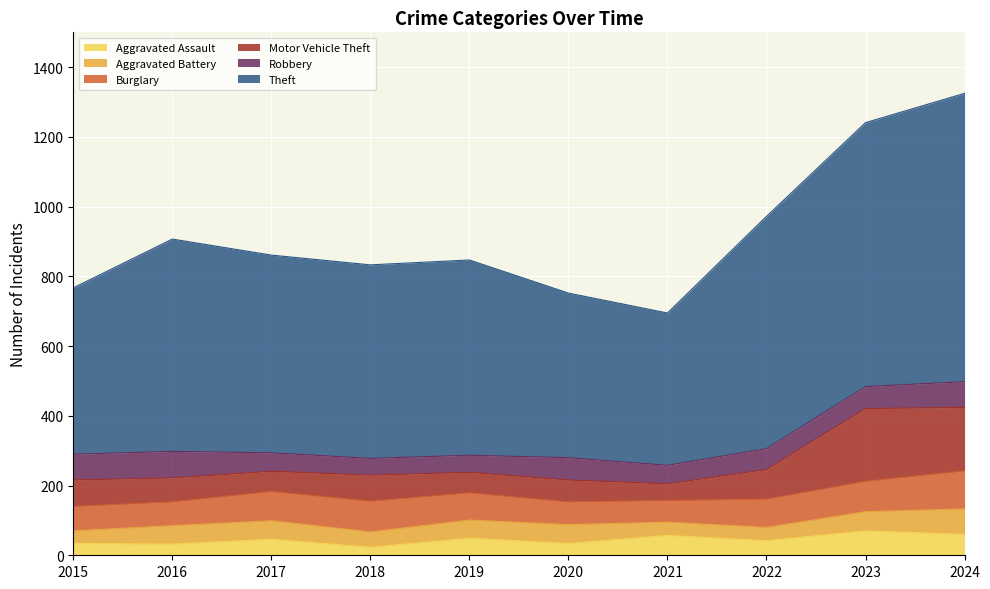

At how many categories does at least one series exceed 791?

1